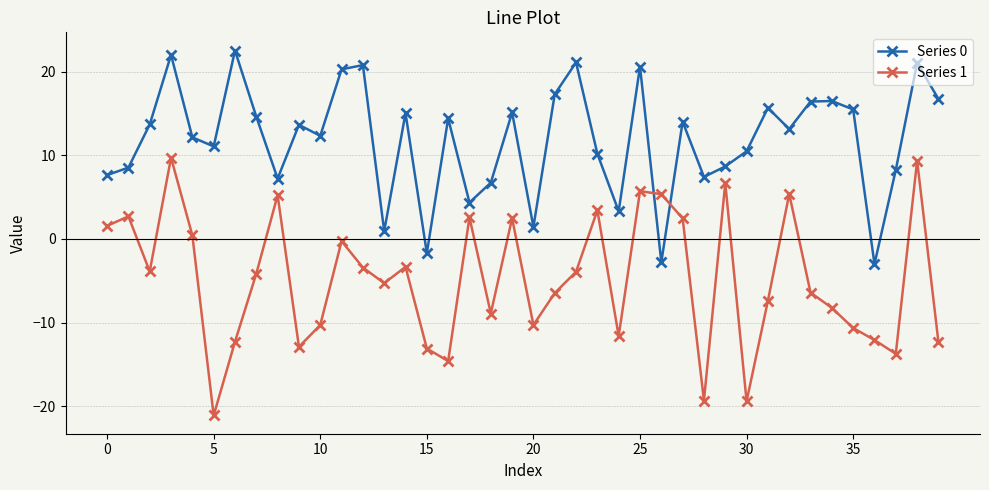

True or false: Series 0 and Series 1 cross at least once.

True